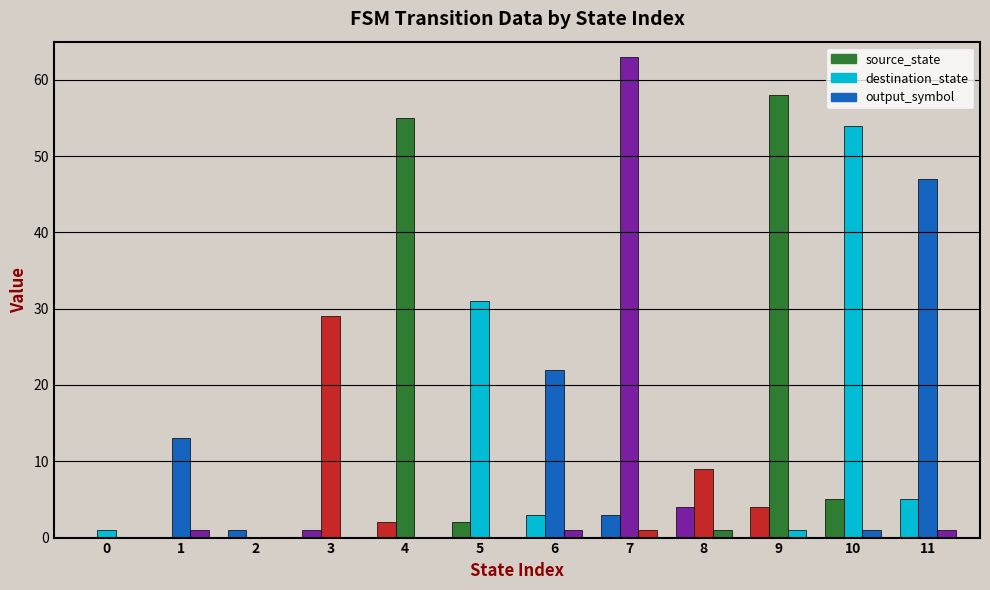

What is the difference between the maximum and minimum values in the source_state series?

5